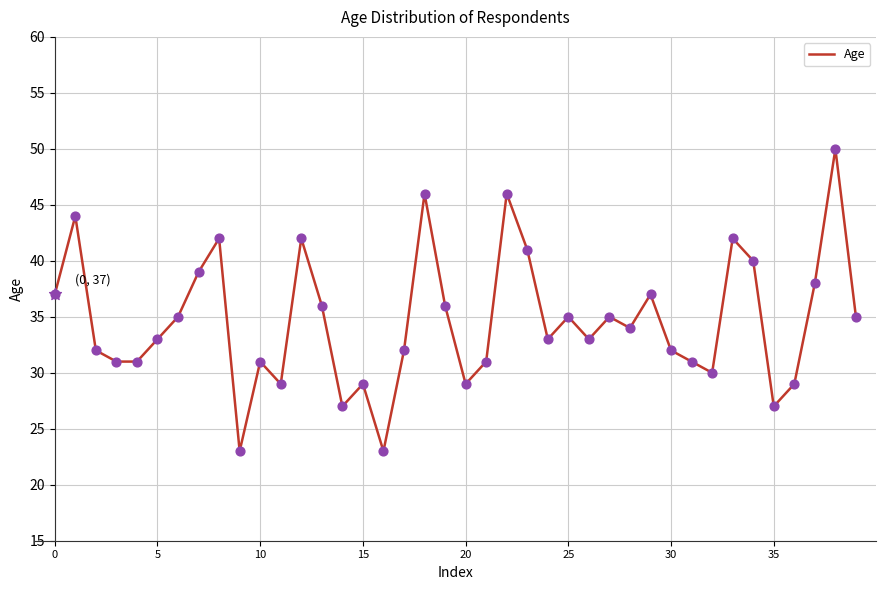

What is the greatest value displayed?

50